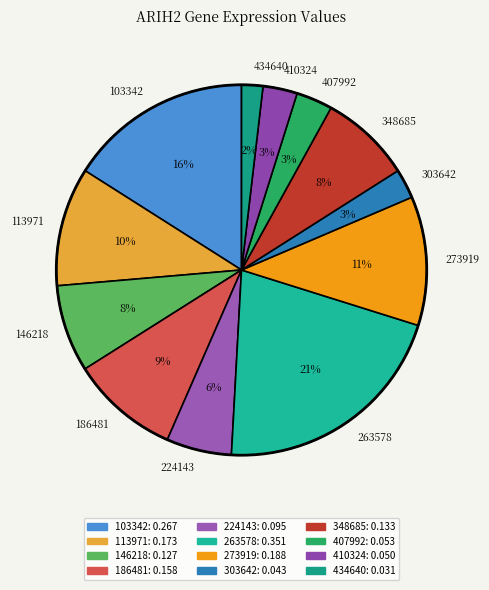

Which slice is the smallest?

434640